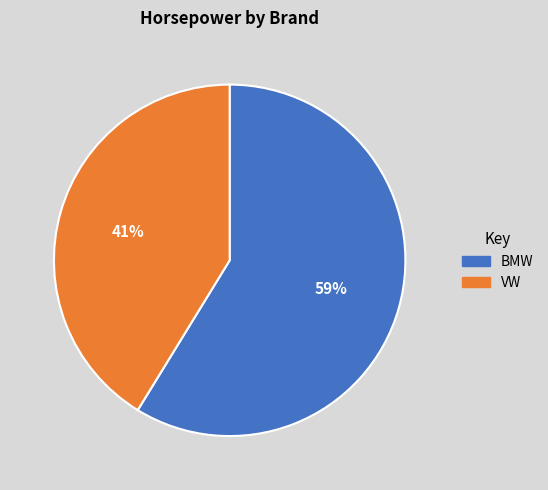

Which has a higher value, VW or BMW?

BMW